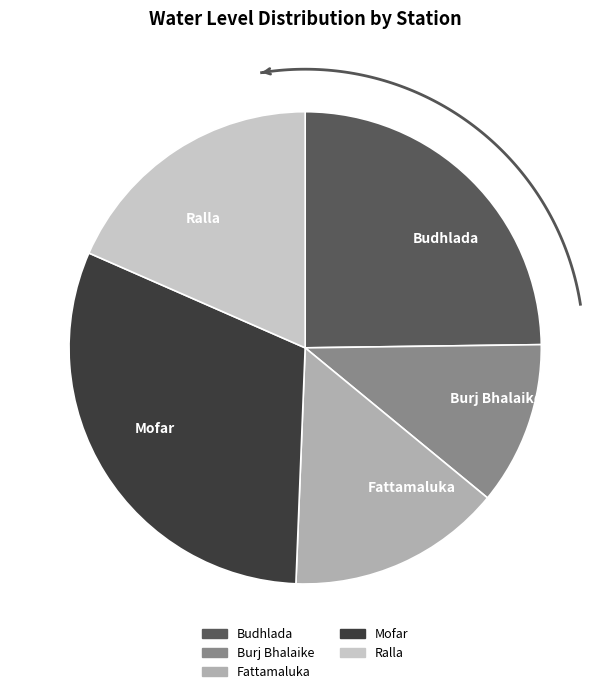

Does any single category account for the majority?

No